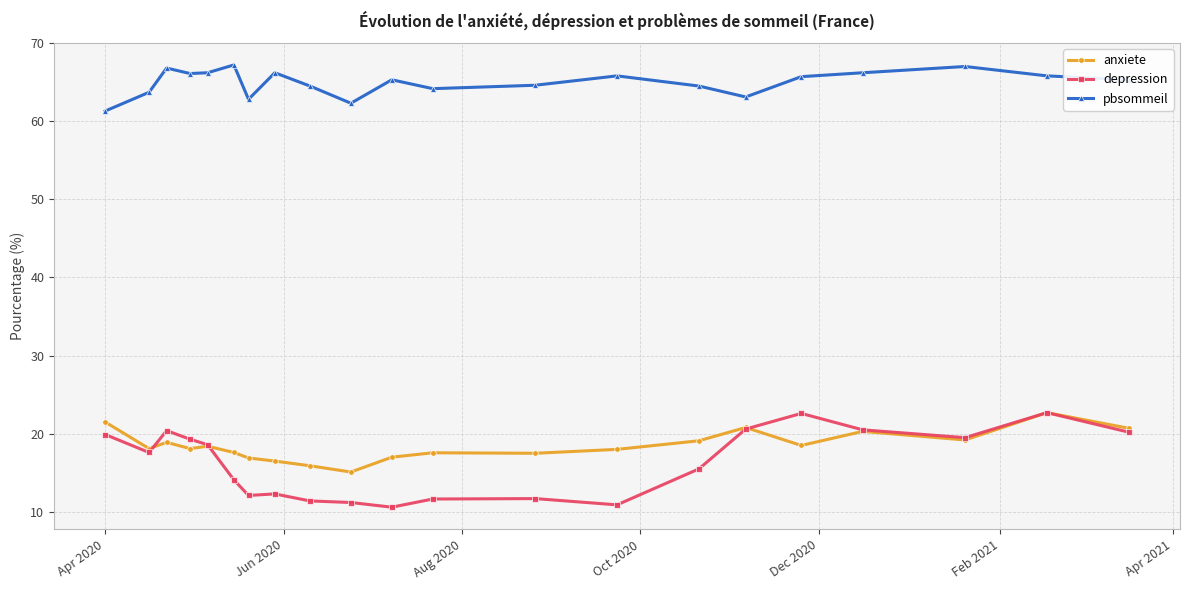

Which series has the largest total across all categories?

pbsommeil